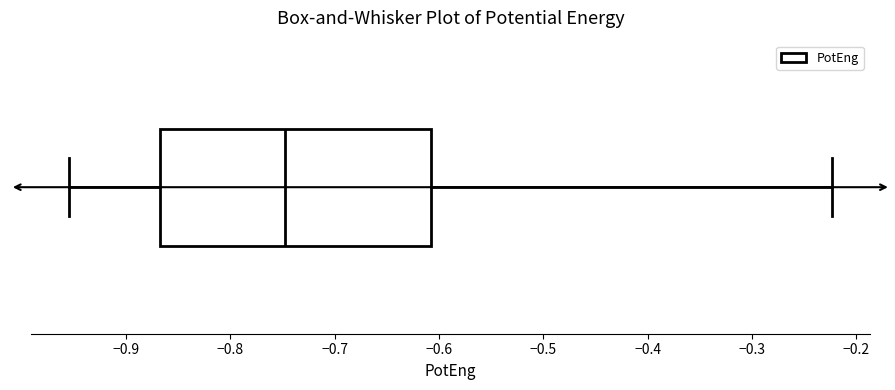

Where does the left whisker of the box end on the x-axis? The values are not printed on the chart, so give them approximately, as read against the axis.

-0.95